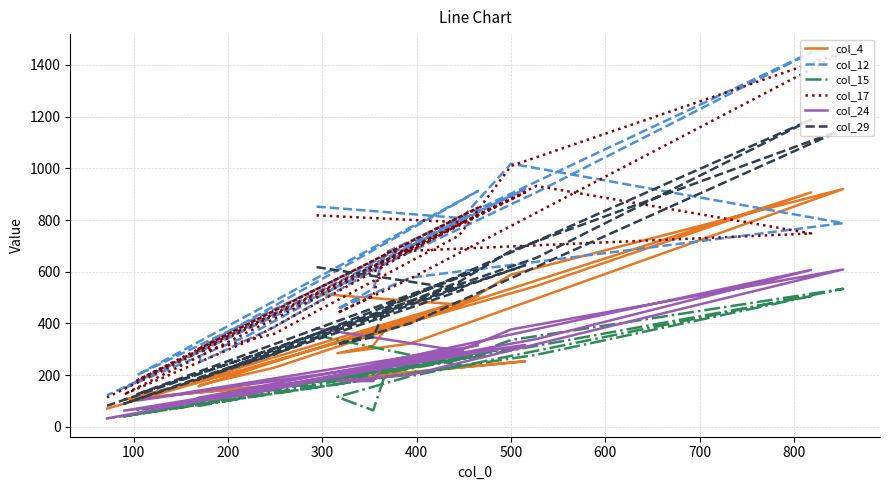

True or false: col_15 has a value of 88 at 13.

False